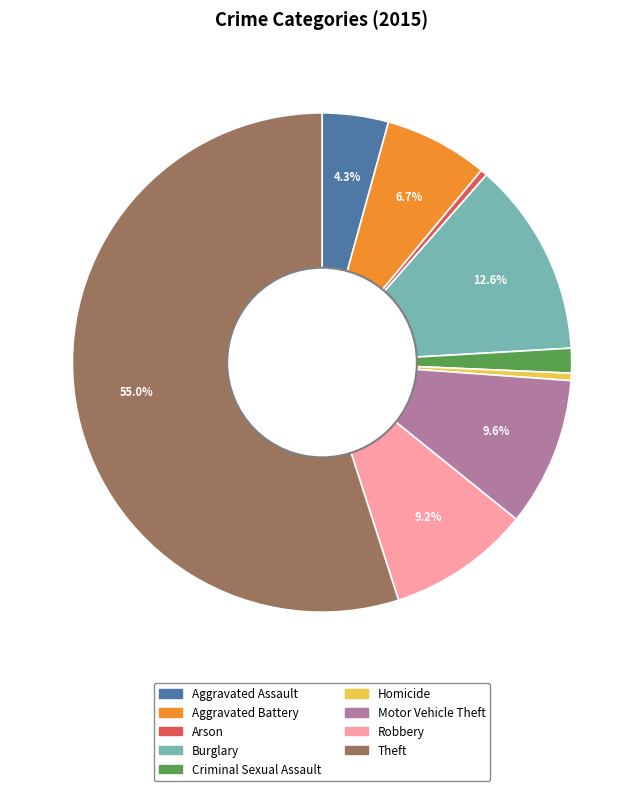

True or false: Homicide accounts for 0% of the total.

True